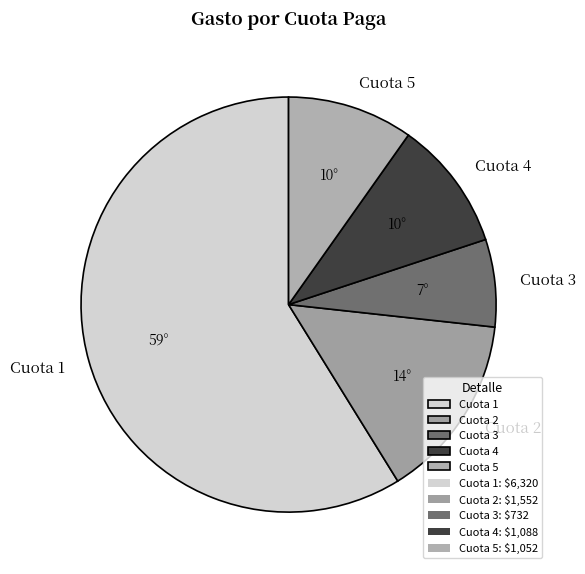

Approximately how many times larger is the value at Cuota 4 compared to Cuota 5?

1.0